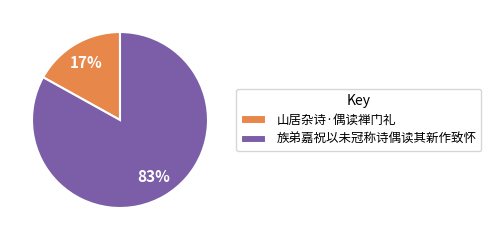

True or false: 族弟嘉祝以未冠称诗偶读其新作致怀 accounts for 74% of the total.

False